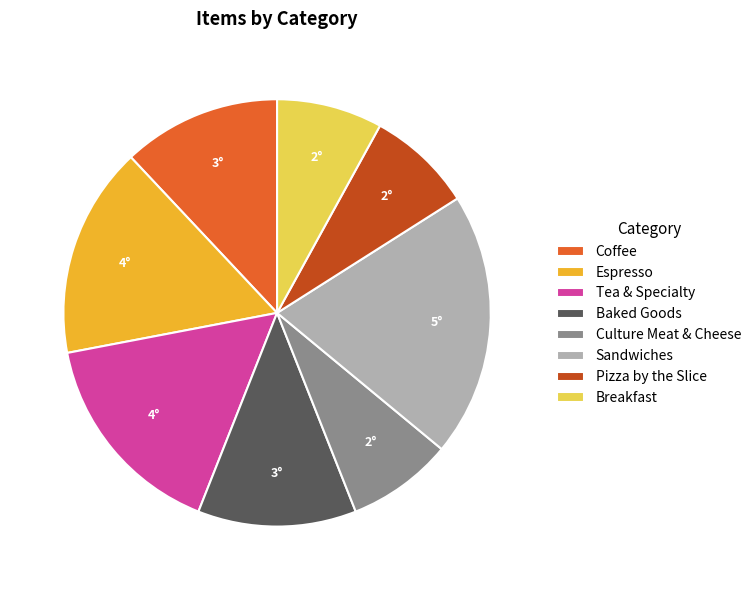

Between Breakfast and Espresso, which is larger?

Espresso